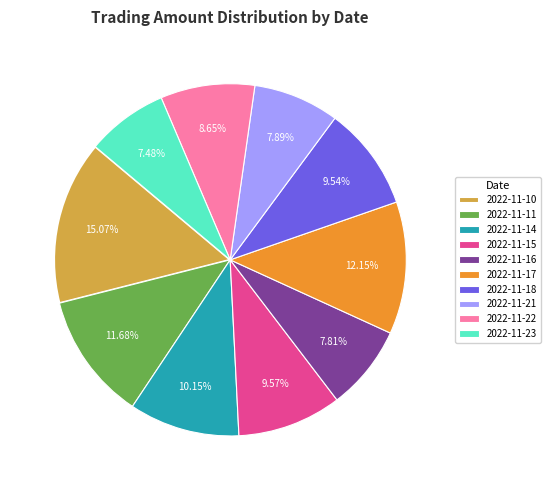

What percentage is the 2022-11-18 slice, to the nearest percent?

10%